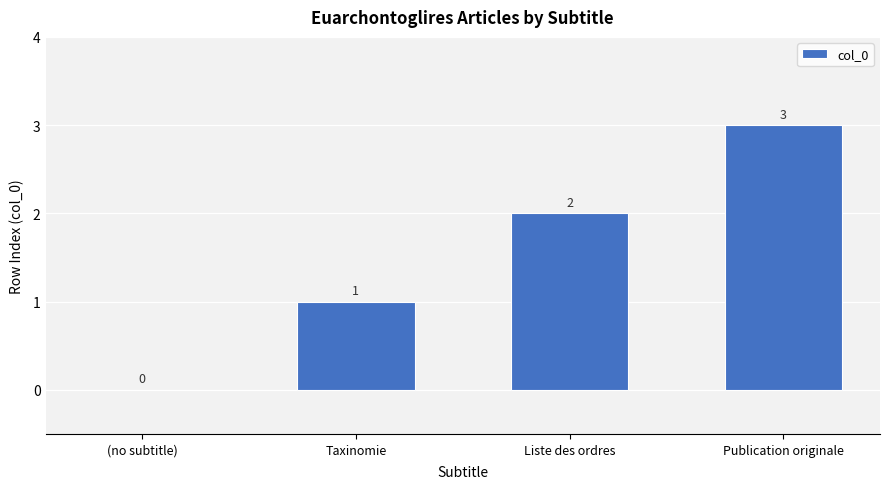

What is the greatest value displayed?

3